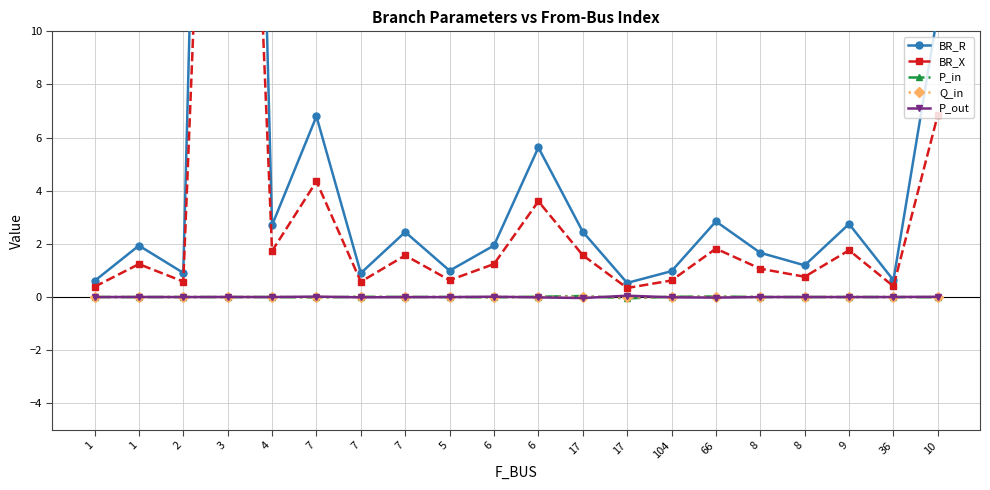

How many data points does each series have?

20